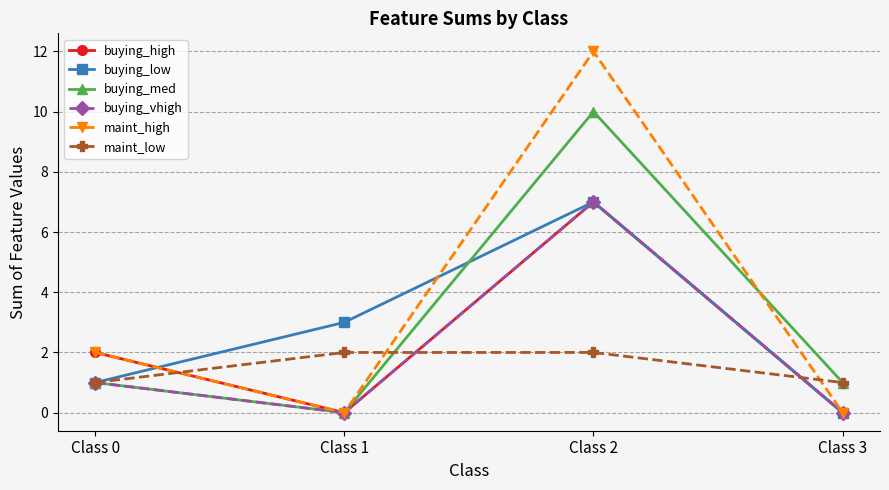

Which label corresponds to the largest value in the chart?

Class 2